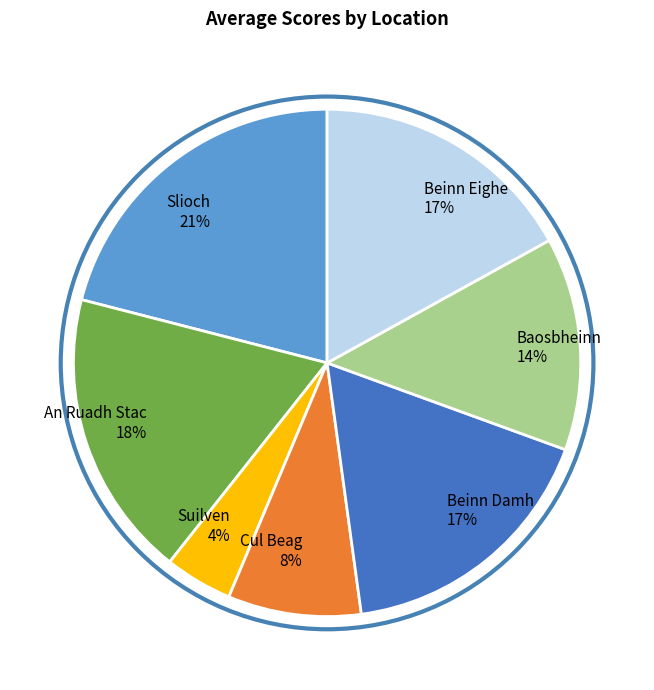

Is Suilven the majority of the pie?

No